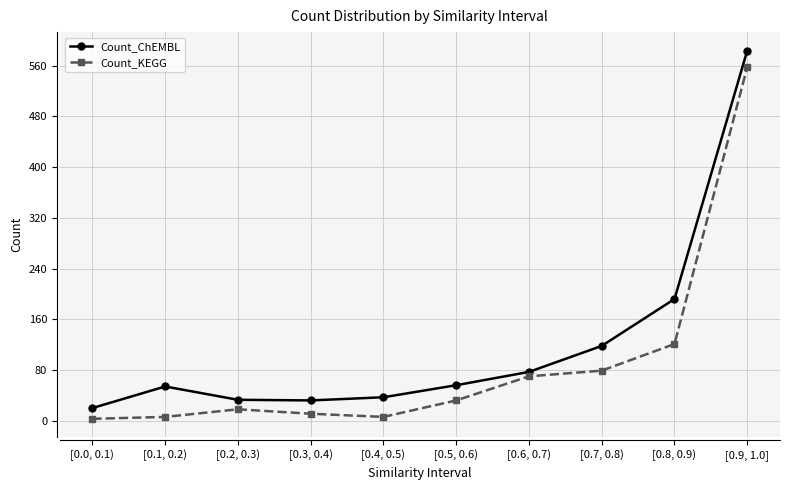

What is the value of the Count_KEGG point at the 8th from the left?

79